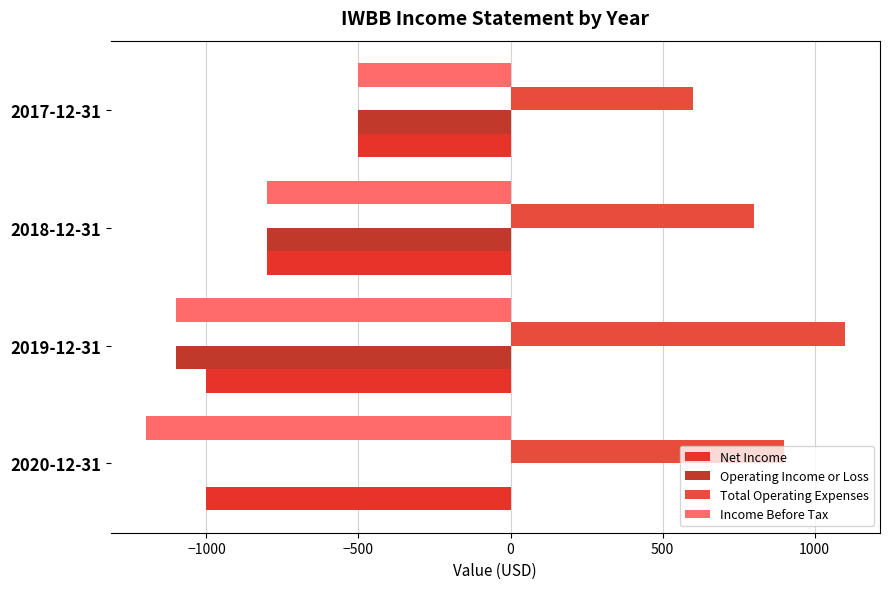

What is the maximum value for Income Before Tax?

-500